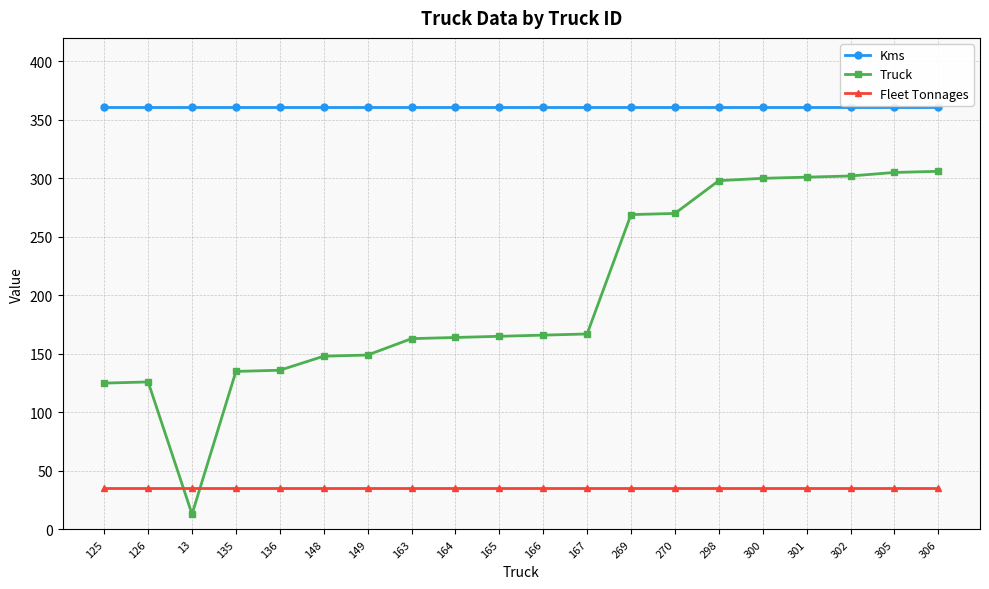

Is it true that Truck equals 301 at 301?

True